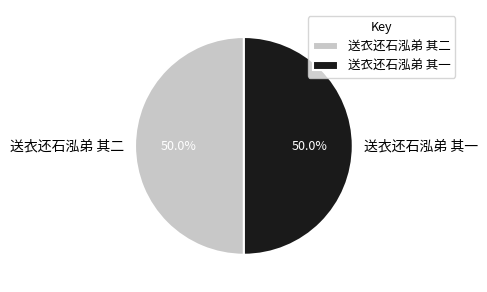

What is the ratio of the value at 送衣还石泓弟 其一 to the value at 送衣还石泓弟 其二?

1.0